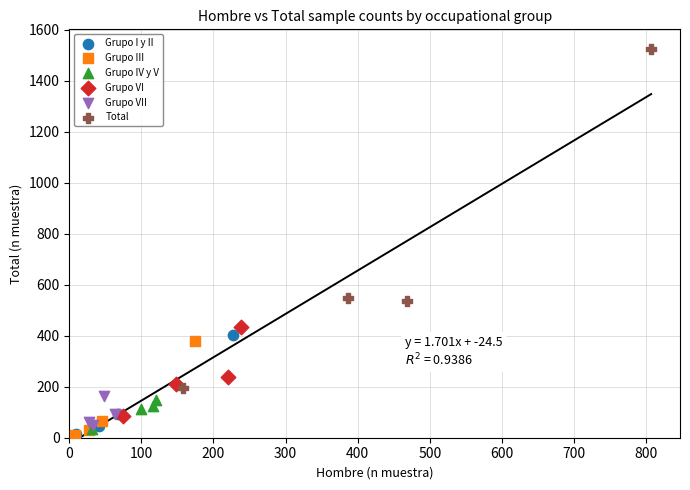

Which series has the largest Y range (max minus min)?

Total